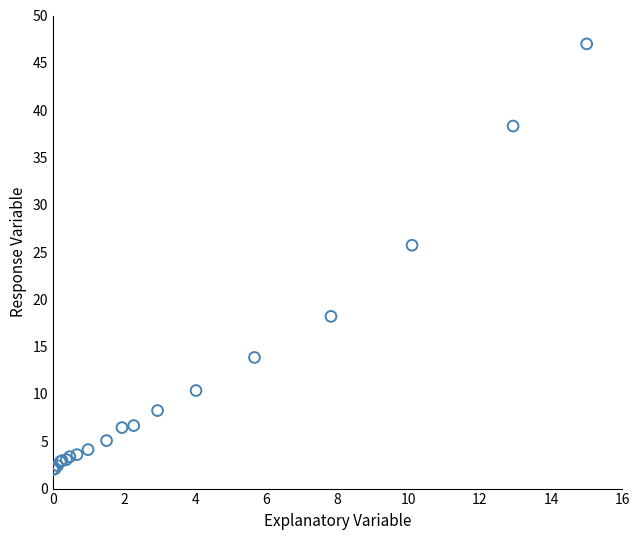

What Y value in the scatter plot is closest to 24?

25.7